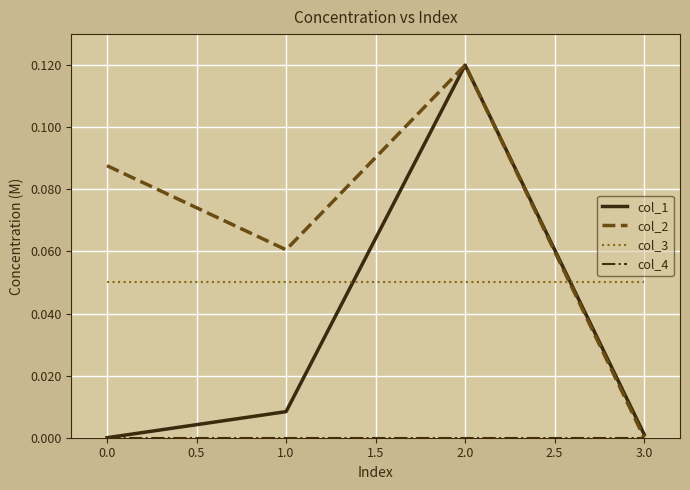

At which category does the chart reach its peak across all series?

2.0